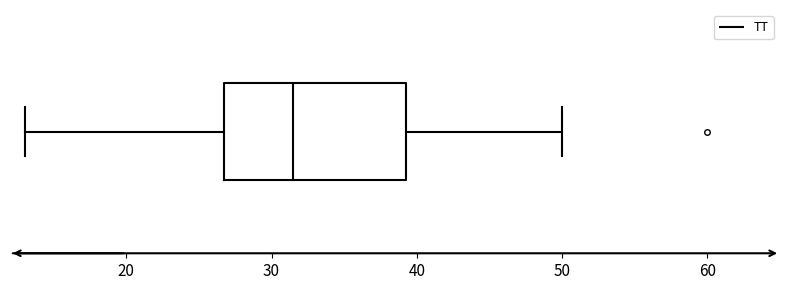

Transcribe this box plot: give where the median line is, the range the box spans, and where the two whiskers end, as read against the x-axis. The values are not printed on the chart, so give them approximately, as read against the axis.

median 32, box 27 to 39, whiskers 13 to 50